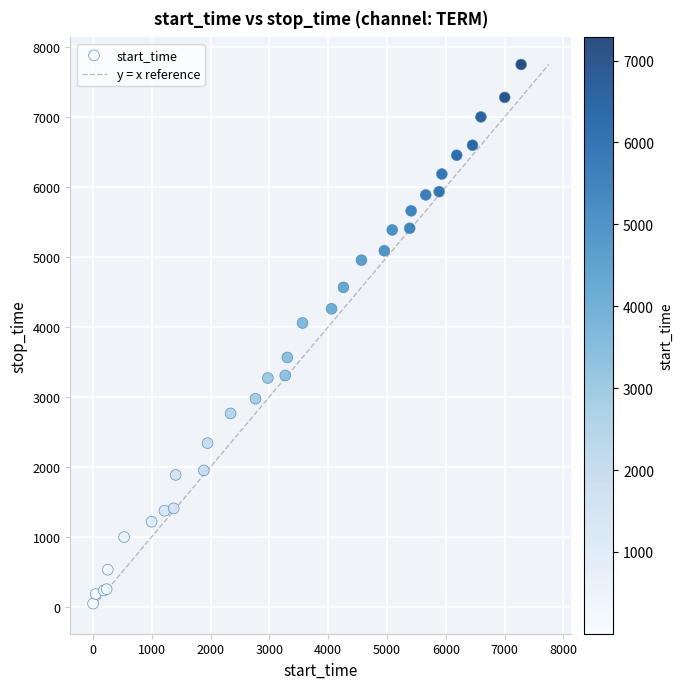

What Y value in the scatter plot is closest to 3897?

4056